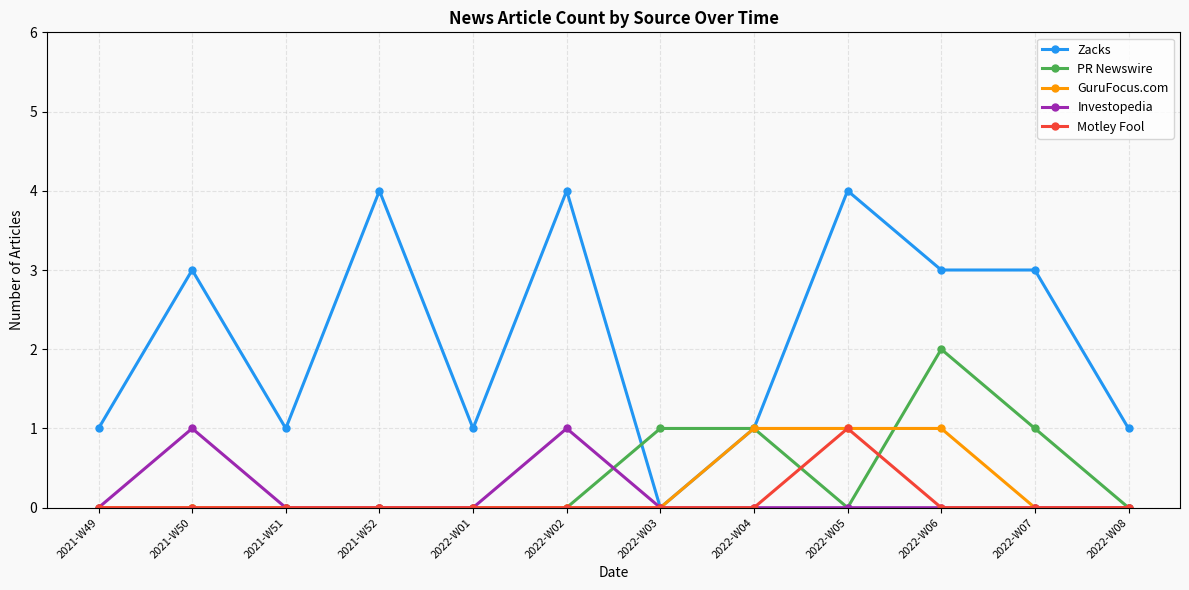

What are all the series names shown in the legend?

Zacks, PR Newswire, GuruFocus.com, Investopedia, Motley Fool